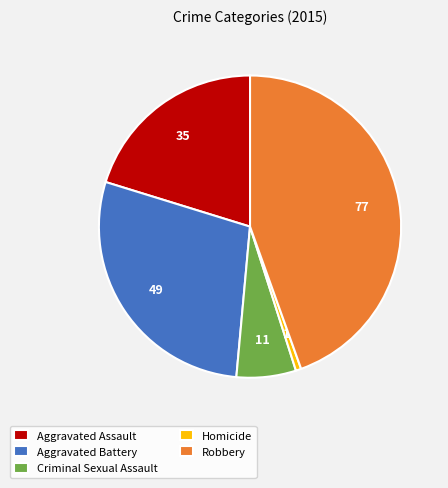

Is there any slice that represents more than half of the pie?

No